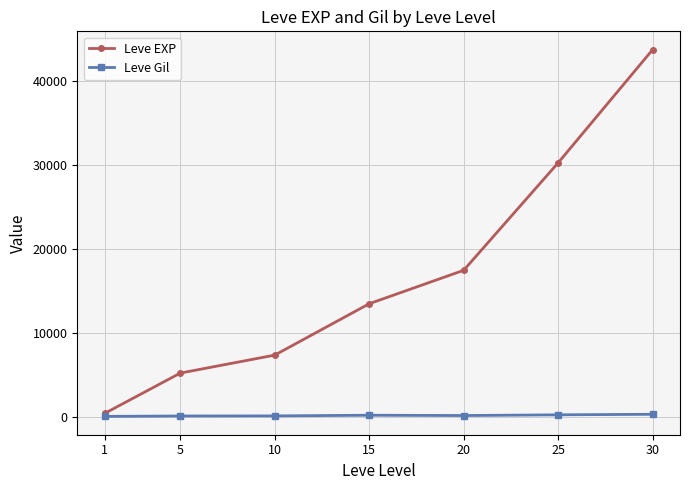

At which category is the sum across all series the highest?

30